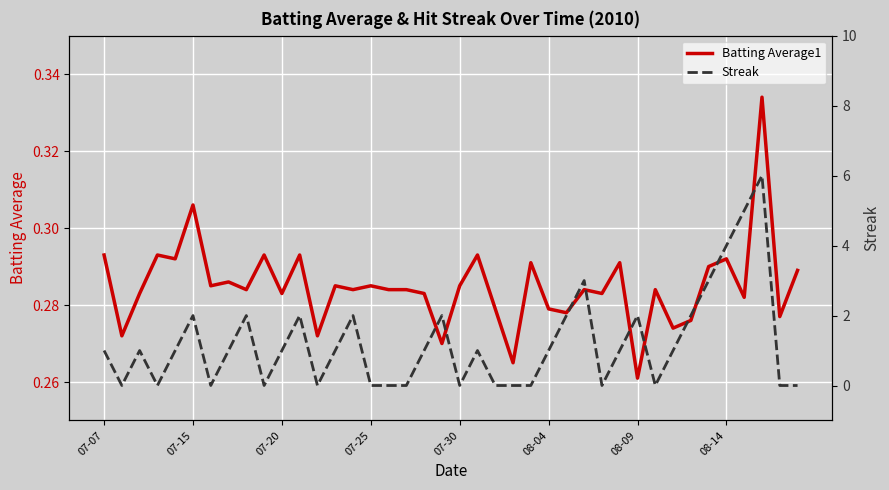

What is the difference between the highest and lowest values at 38?

0.3